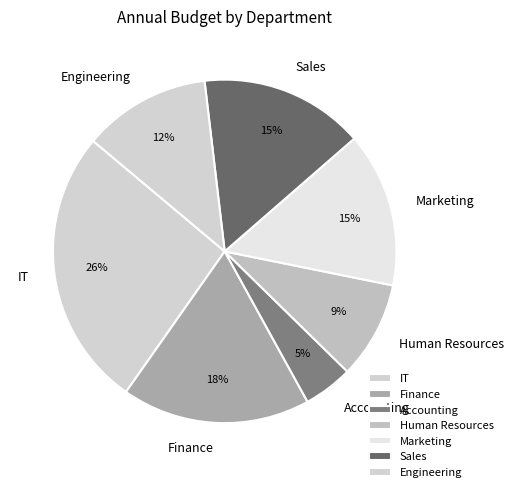

Which slice is the largest?

IT